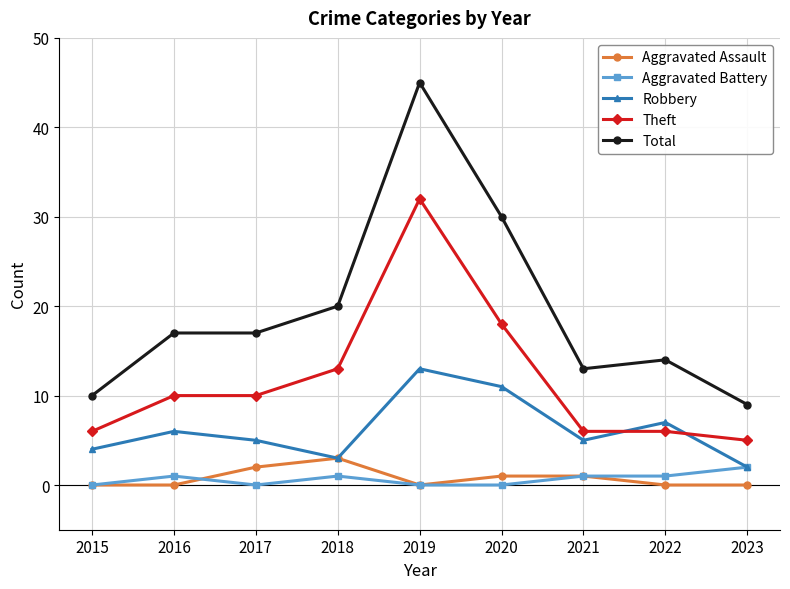

True or false: Aggravated Battery has more than 0 interior local peaks.

True